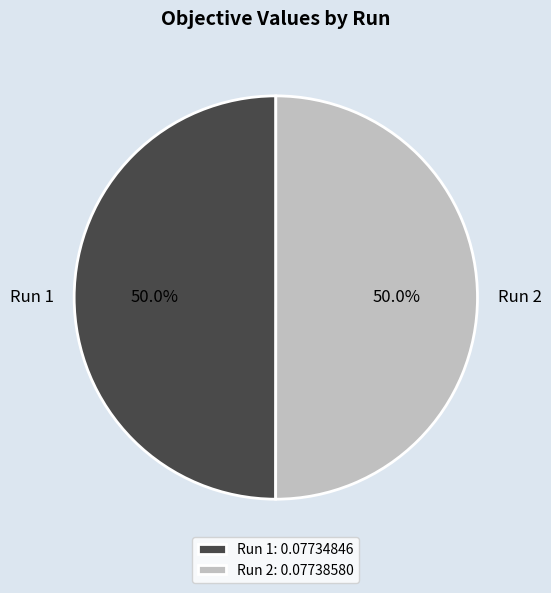

How many segments does this pie chart have?

2